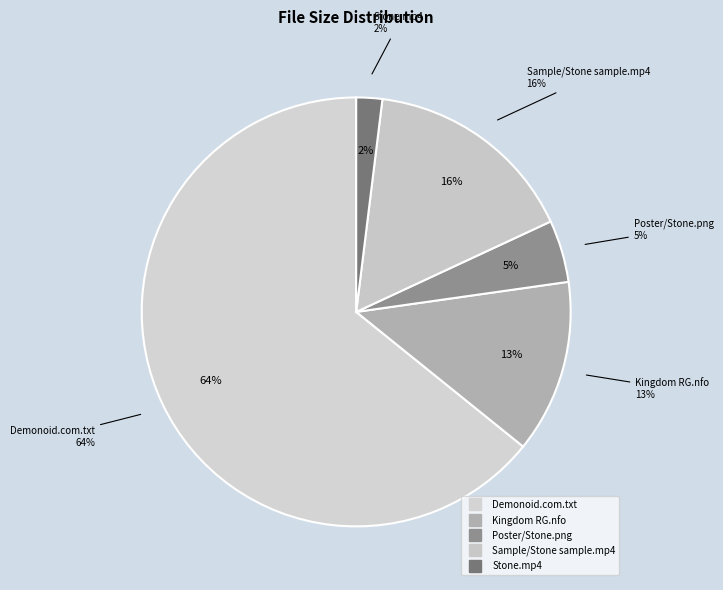

Does Poster/Stone.png account for over 50% of the chart?

No